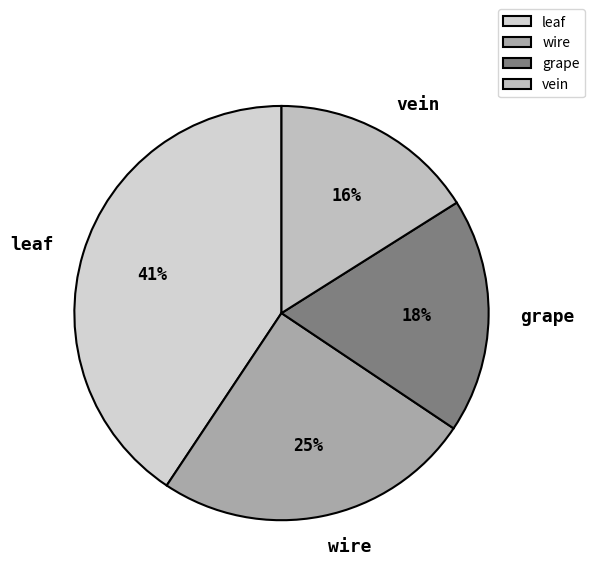

Does any single category account for the majority?

No